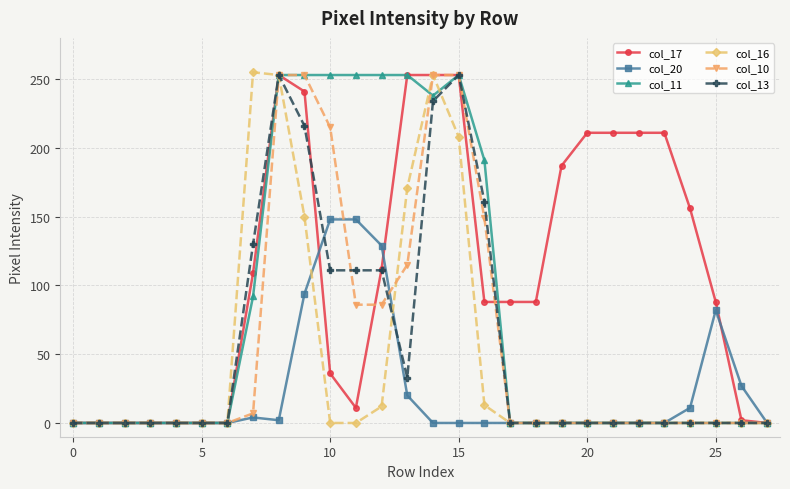

Which series has the largest total across all categories?

col_17